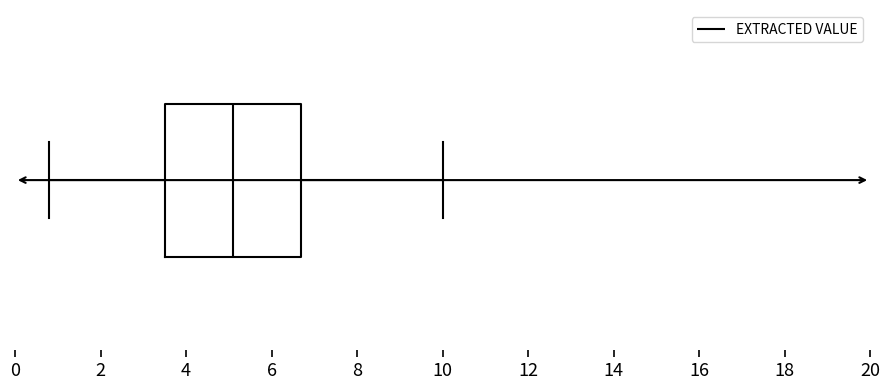

Read this box plot against the x-axis: the position of the median line, the range covered by the box, and the ends of both whiskers. The values are not printed on the chart, so give them approximately, as read against the axis.

median 5.2, box 3.6 to 6.8, whiskers 0.8 to 10.0